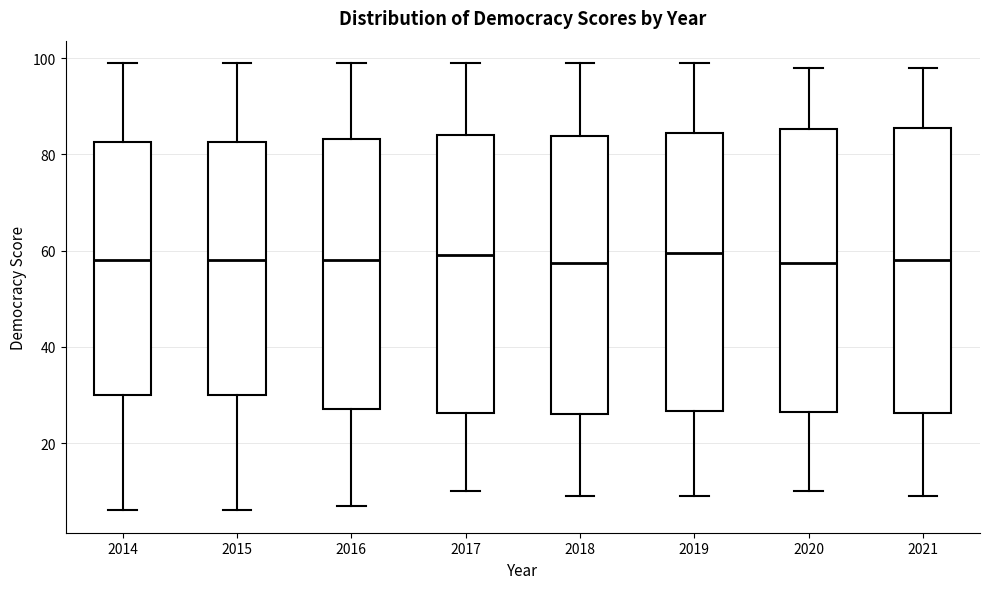

Where is the lower edge of the box at x = 2021 on the y-axis? The values are not printed on the chart, so give them approximately, as read against the axis.

26